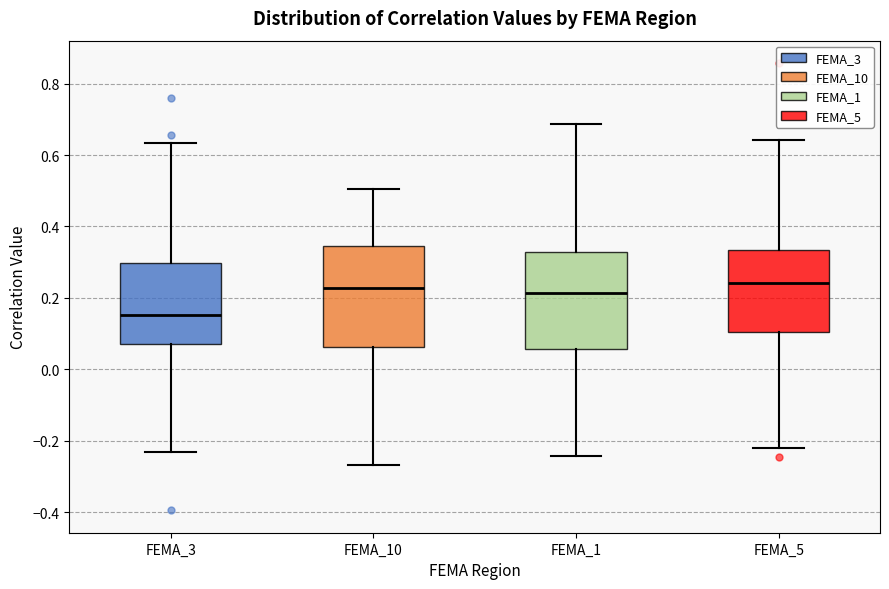

Reading left to right, read every box against the y-axis: the position of its median line, the range the box covers, and the ends of its whiskers. The values are not printed on the chart, so give them approximately, as read against the axis.

FEMA_3: median 0.16, box 0.08 to 0.30, whiskers -0.24 to 0.64
FEMA_10: median 0.22, box 0.06 to 0.34, whiskers -0.26 to 0.50
FEMA_1: median 0.22, box 0.06 to 0.32, whiskers -0.24 to 0.68
FEMA_5: median 0.24, box 0.10 to 0.34, whiskers -0.22 to 0.64